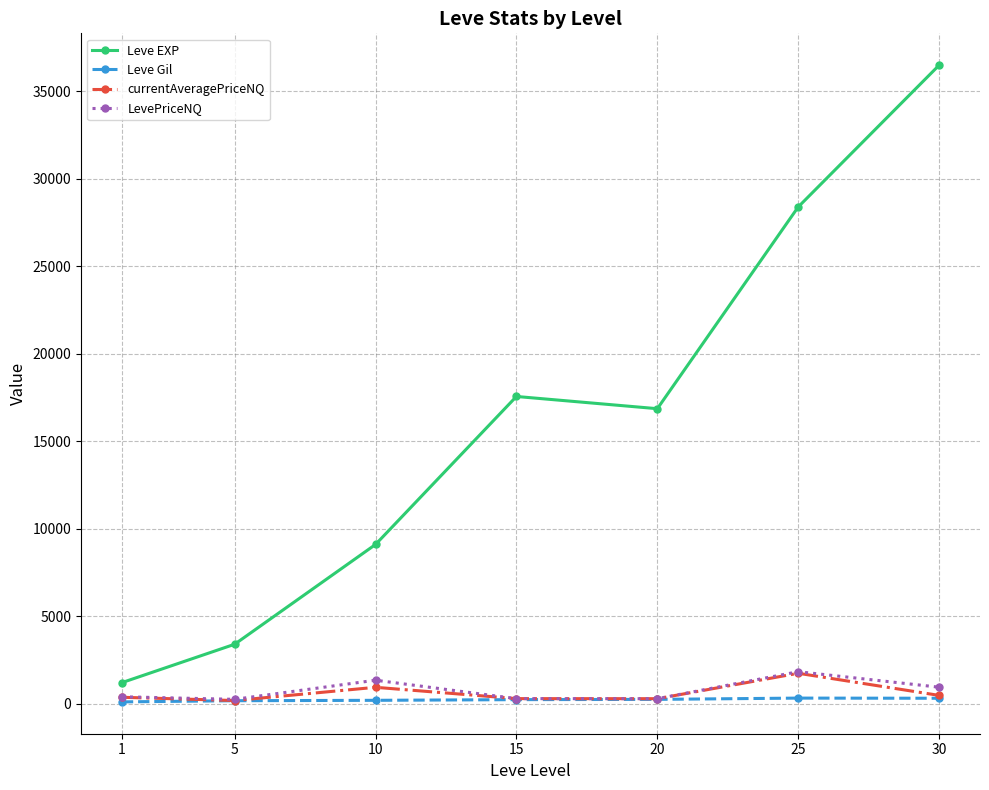

Which series has the largest range (max minus min)?

Leve EXP